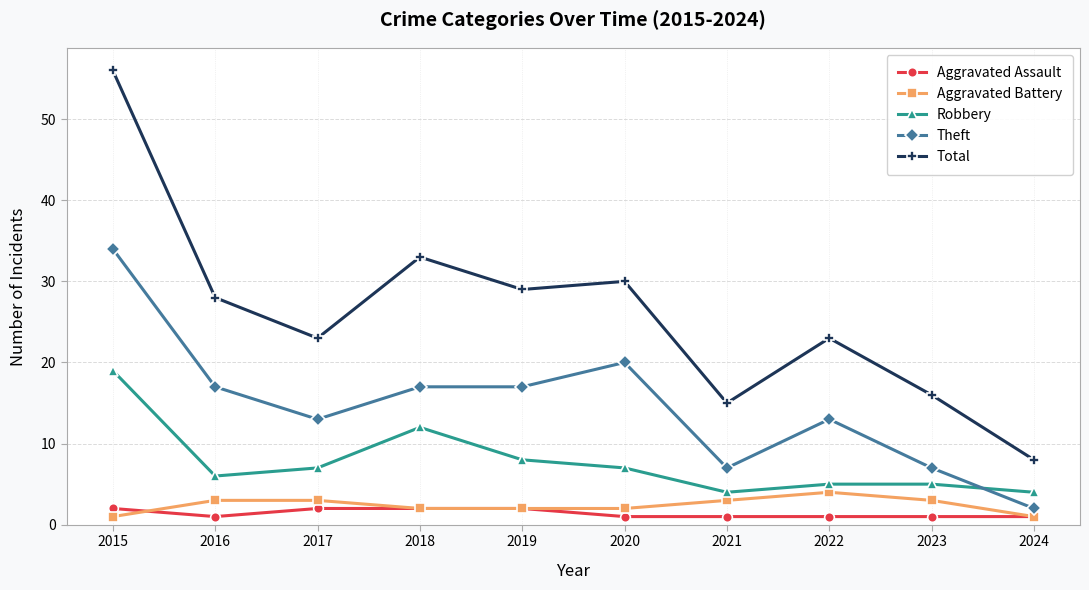

At how many categories does at least one series exceed 26?

5